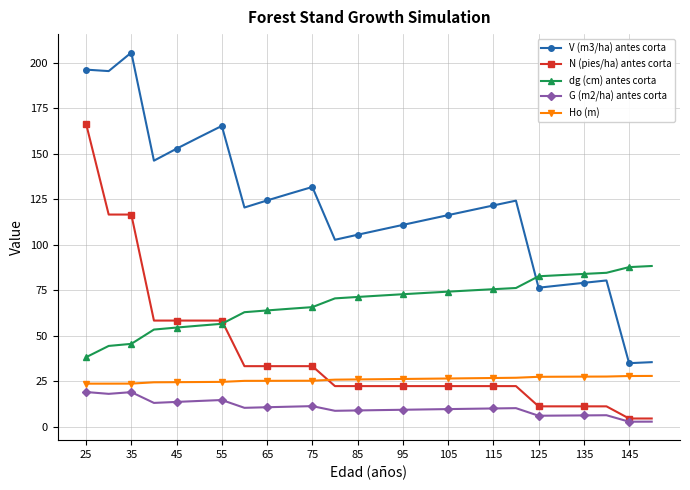

Does the chart have visible grid lines?

Yes